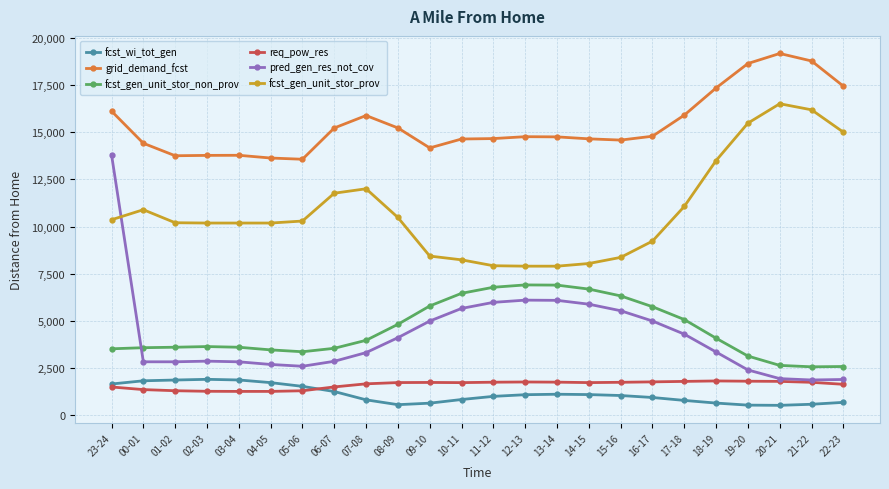

What is the difference between the highest and lowest values at 01-02?

12466